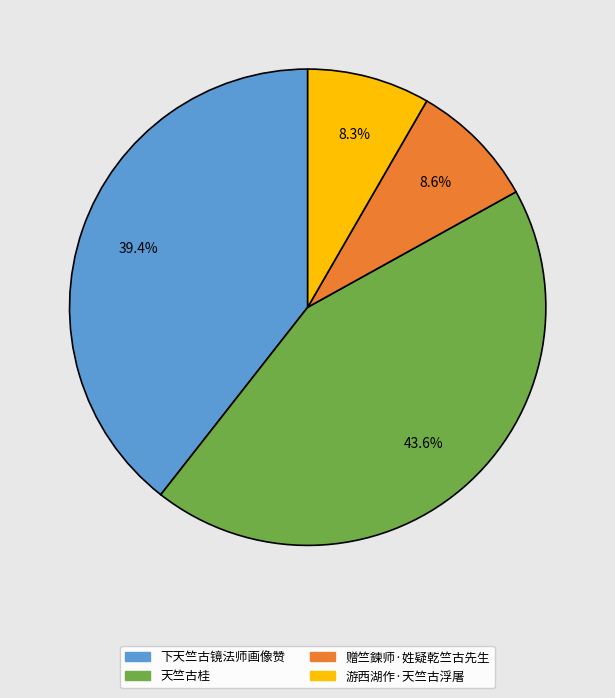

To the nearest percent, what is the combined percentage of 游西湖作·天竺古浮屠 and 赠竺鍊师·姓疑乾竺古先生?

17%